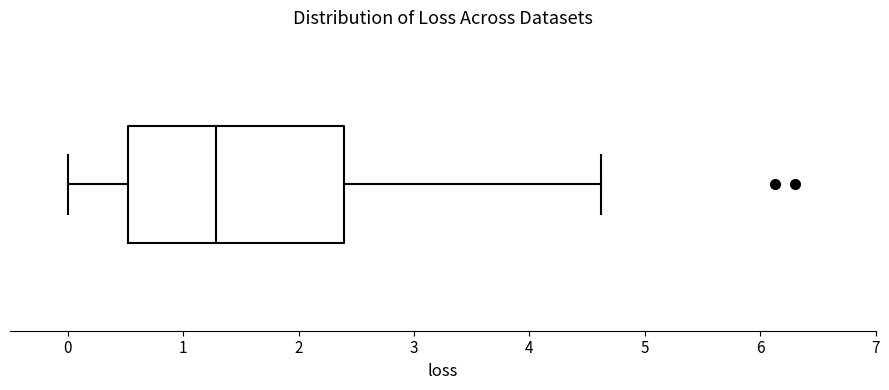

Transcribe this box plot: give where the median line is, the range the box spans, and where the two whiskers end, as read against the x-axis. The values are not printed on the chart, so give them approximately, as read against the axis.

median 1.3, box 0.5 to 2.4, whiskers 0.0 to 4.6